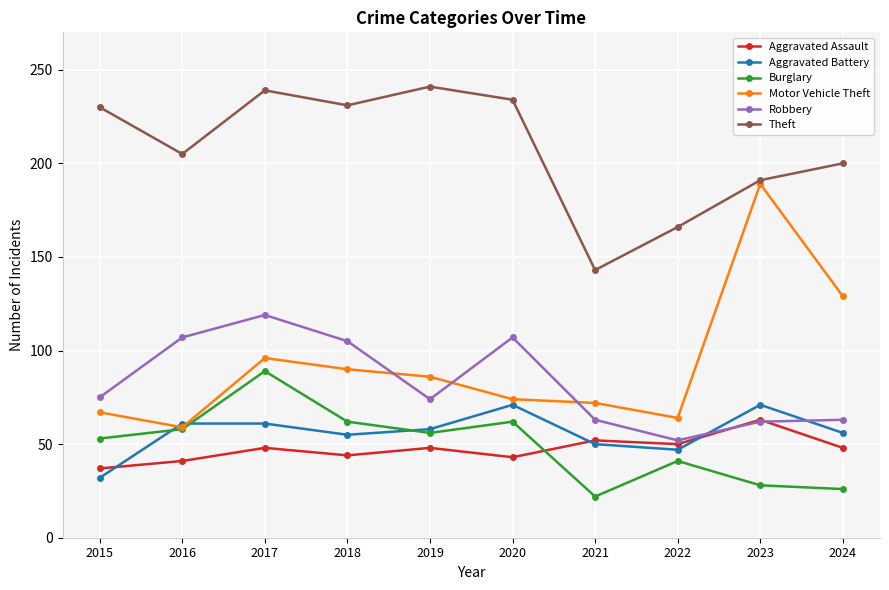

True or false: Theft has more than 2 interior local peaks.

False